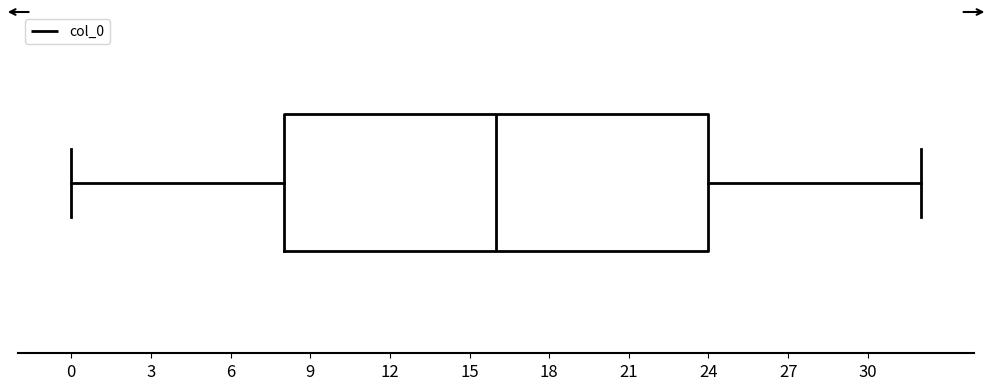

Transcribe this box plot: give where the median line is, the range the box spans, and where the two whiskers end, as read against the x-axis. The values are not printed on the chart, so give them approximately, as read against the axis.

median 16, box 8 to 24, whiskers 0 to 32